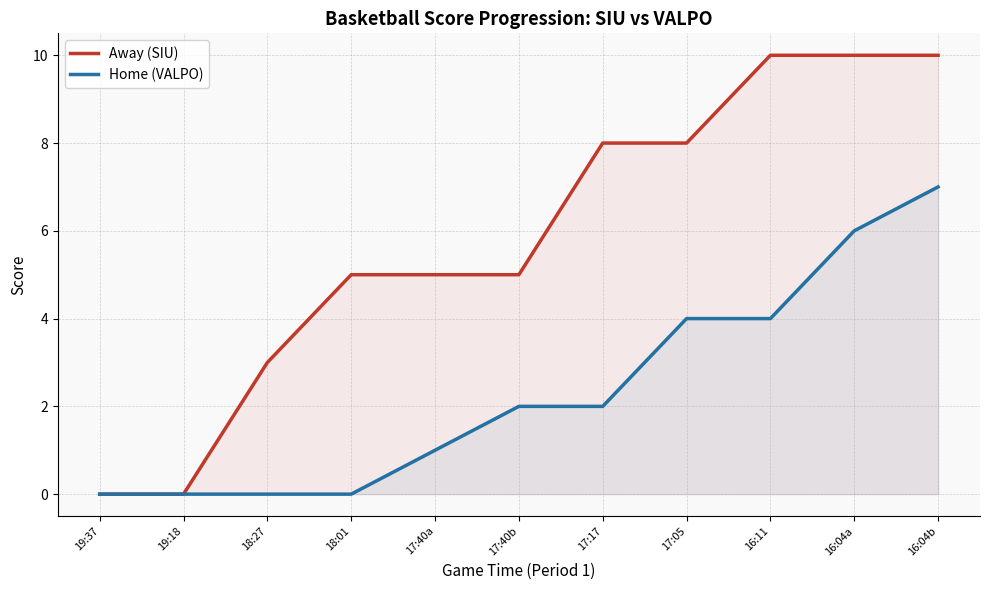

What are all the series names shown in the legend?

Away (SIU), Home (VALPO)